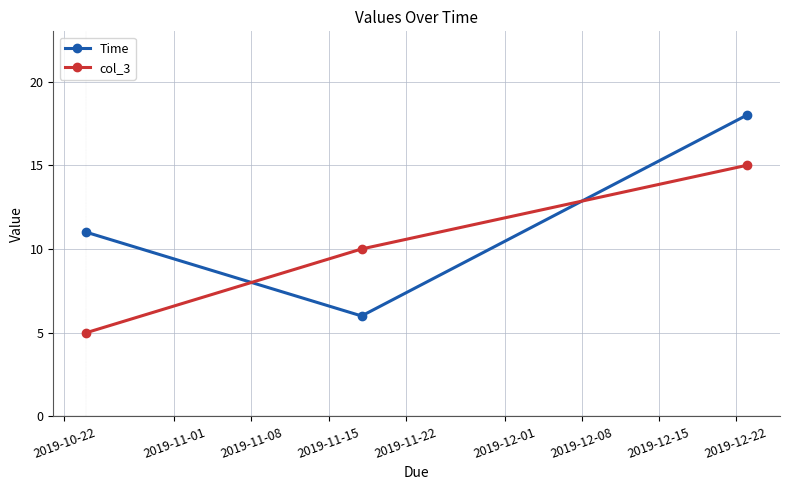

Which series has the largest range (max minus min)?

Time